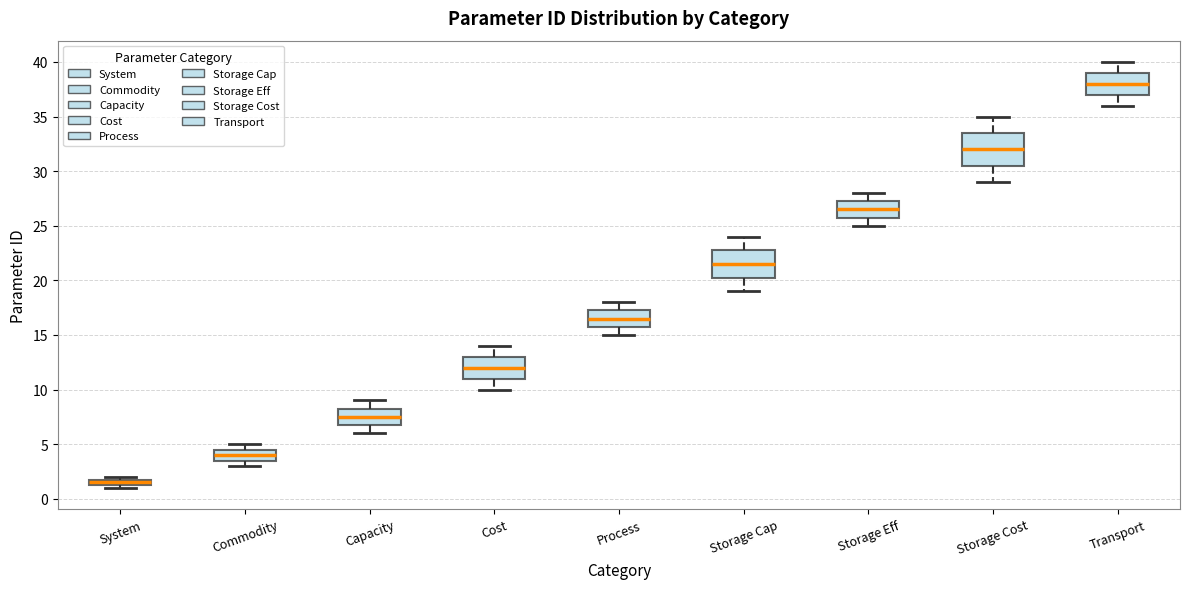

Comparing the boxes themselves (not the whiskers), which one is the tallest?

Storage Cost